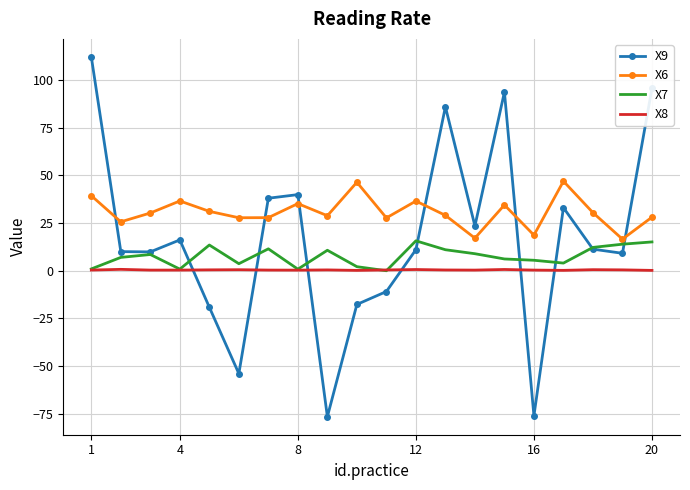

How many values in the X6 series are below 30?

10